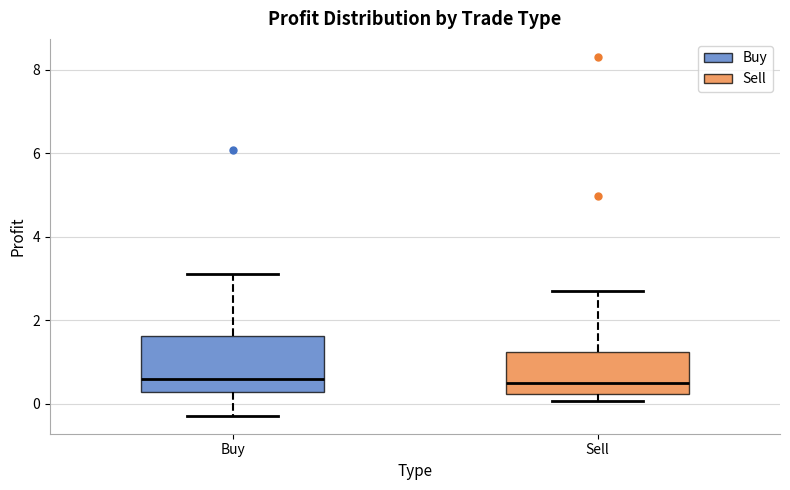

Reading left to right, read every box against the y-axis: the position of its median line, the range the box covers, and the ends of its whiskers. The values are not printed on the chart, so give them approximately, as read against the axis.

Buy: median 0.6, box 0.2 to 1.6, whiskers -0.2 to 3.2
Sell: median 0.4, box 0.2 to 1.2, whiskers 0.0 to 2.6